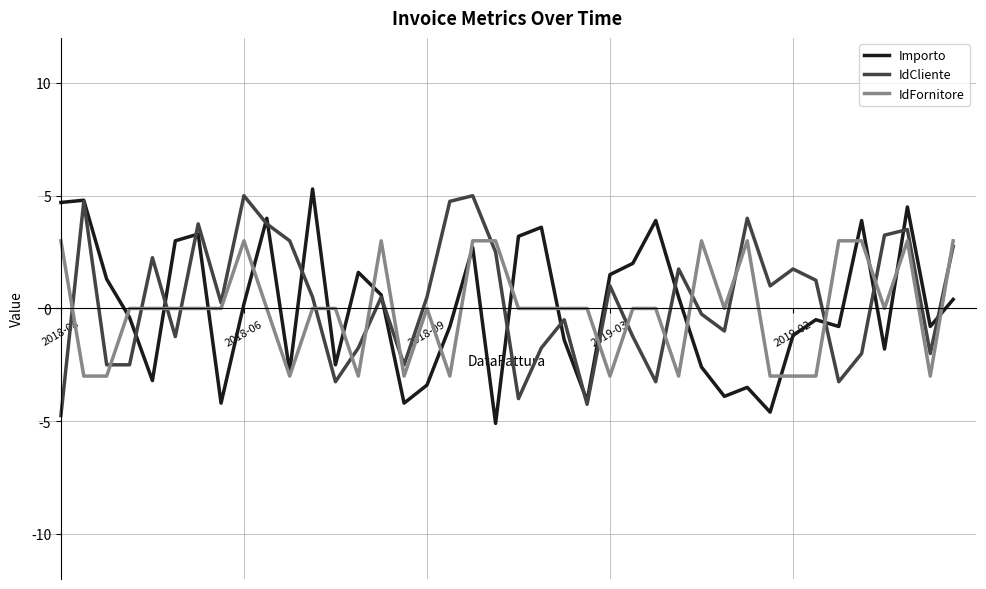

What is the smallest value displayed?

-5.1